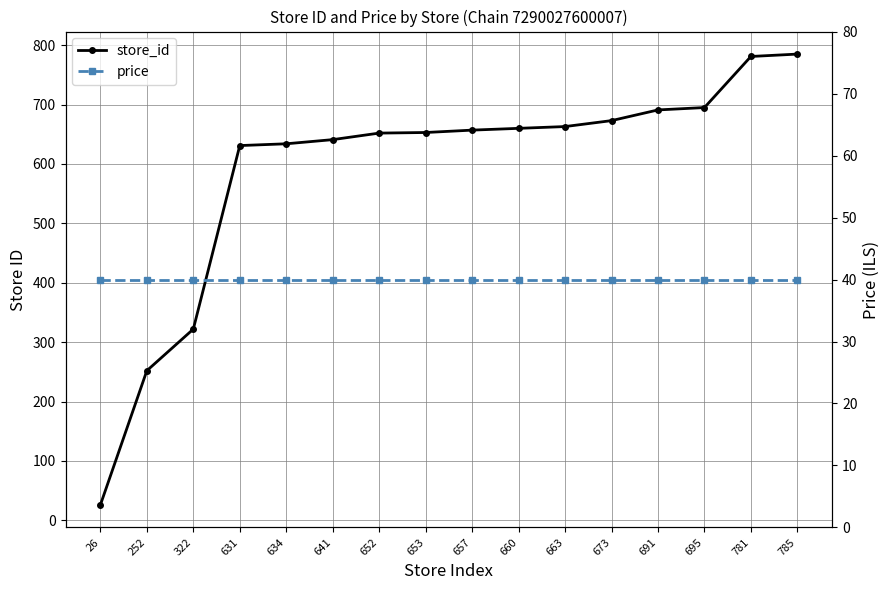

True or false: price has a value of 55.7 at 785.

False